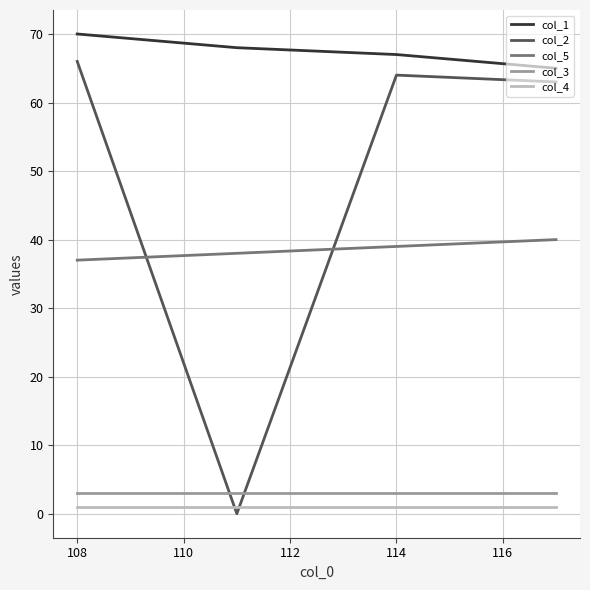

At how many categories does at least one series exceed 62?

4